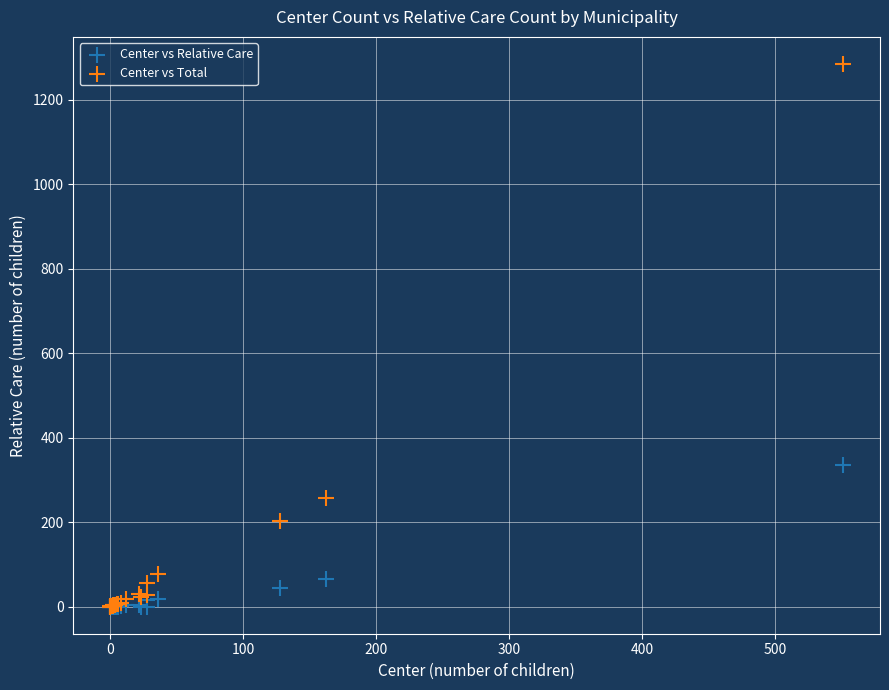

In the Center vs Total series, what Y value is closest to 642?

258